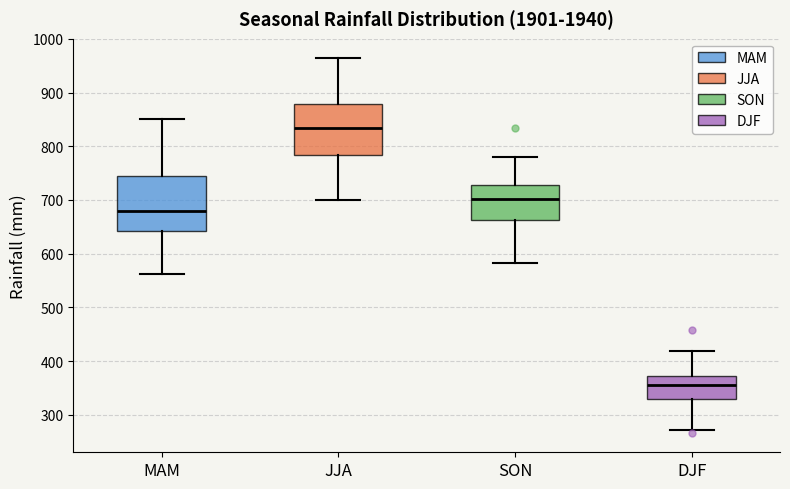

Where does the upper whisker of the box for DJF end on the y-axis? The values are not printed on the chart, so give them approximately, as read against the axis.

420